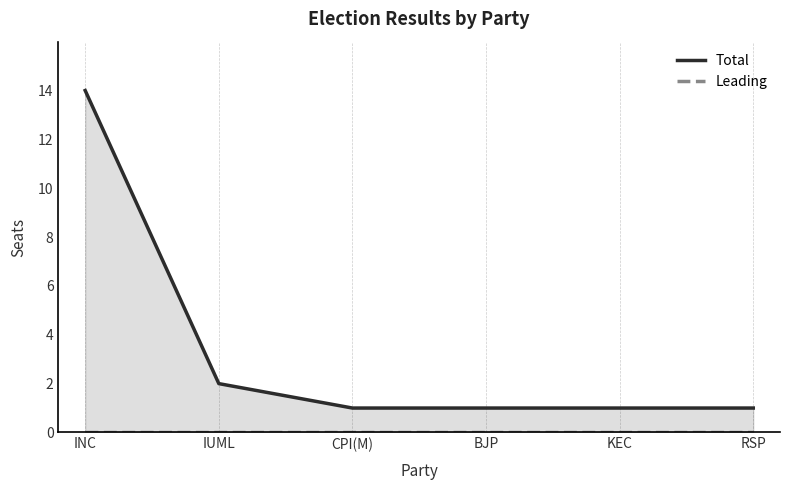

List the labels in order of Leading value, largest first.

INC, IUML, CPI(M), BJP, KEC, RSP